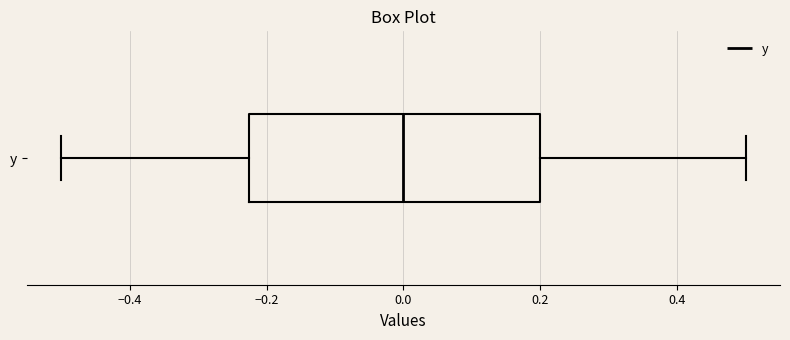

Transcribe this box plot: give where the median line is, the range the box spans, and where the two whiskers end, as read against the x-axis. The values are not printed on the chart, so give them approximately, as read against the axis.

median 0.00, box -0.22 to 0.20, whiskers -0.50 to 0.50